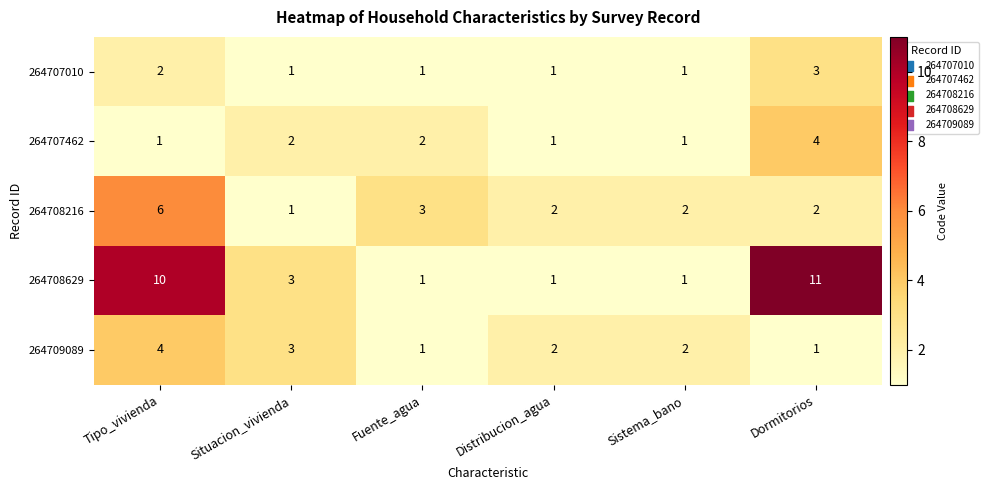

Reading left to right, transcribe all the data shown in this chart.

264707010: 2	1	1	1	1	3
264707462: 1	2	2	1	1	4
264708216: 6	1	3	2	2	2
264708629: 10	3	1	1	1	11
264709089: 4	3	1	2	2	1